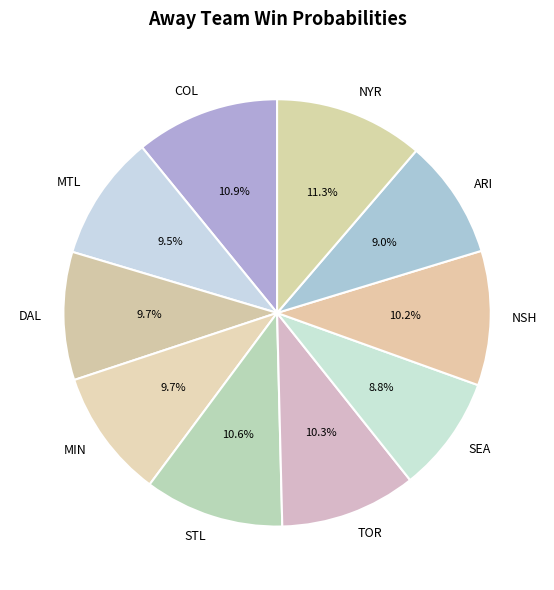

Count the number of slices in the pie.

10